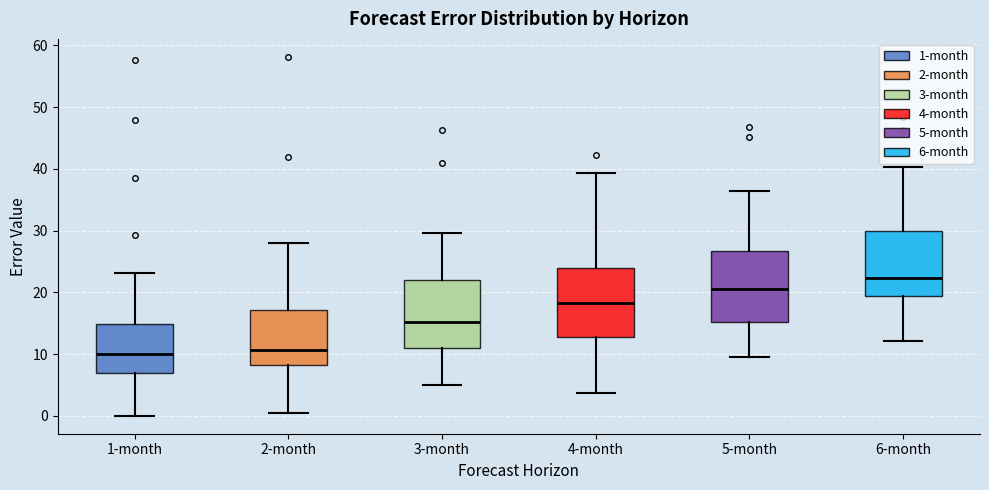

Where is the upper edge of the box for 2-month on the y-axis? The values are not printed on the chart, so give them approximately, as read against the axis.

17